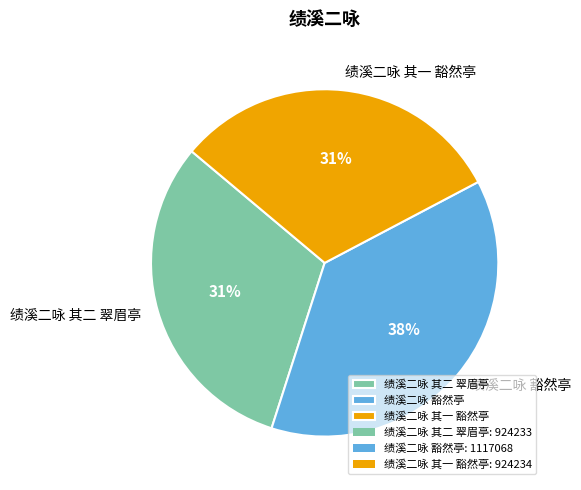

To the nearest percent, what portion does 绩溪二咏 其二 翠眉亭 represent?

31%